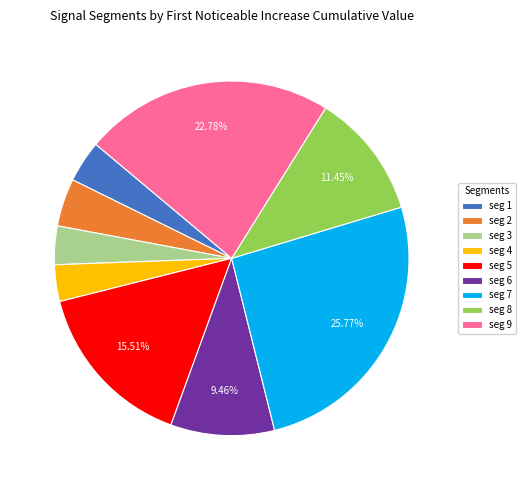

To the nearest percent, what is the average slice percentage?

11%